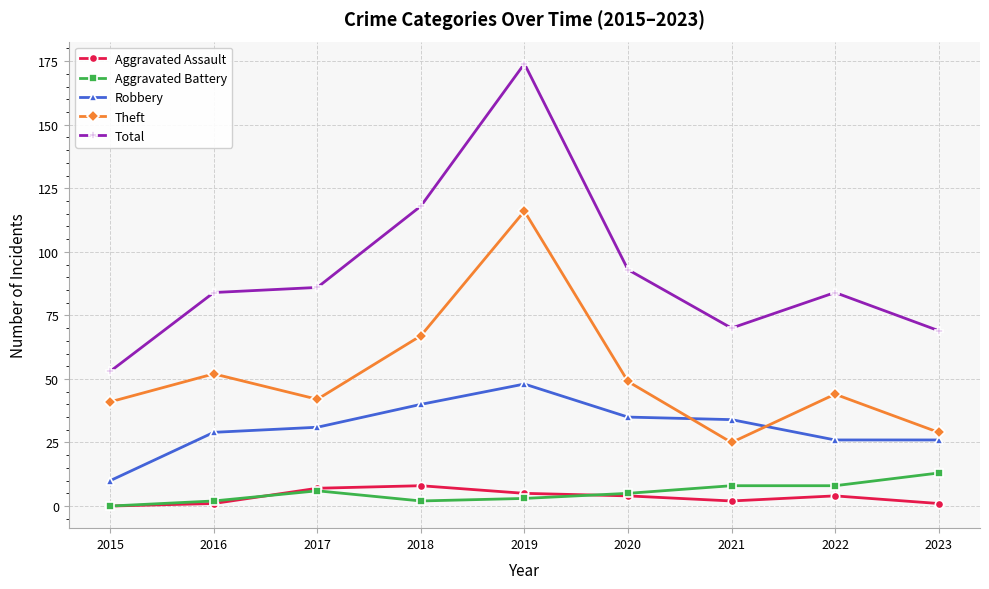

What is the sum of the Aggravated Assault values at 2018 and 2022?

12